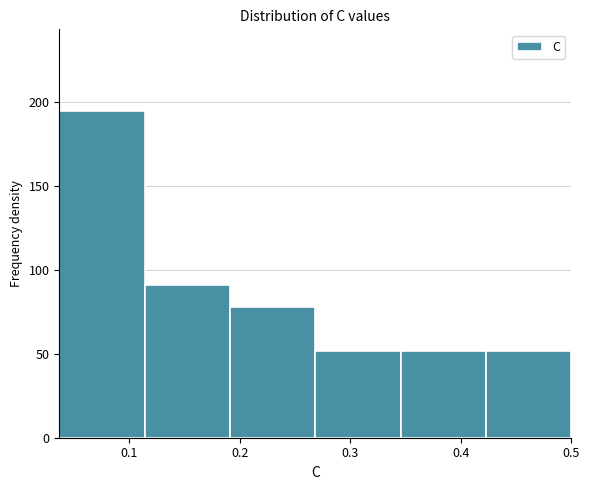

Reading left to right, transcribe this chart: for each bar, give the range it covers on the x-axis and its height. Neither the bar edges nor the heights are printed on the chart, so give them approximately, as read against the axes.

0.04 to 0.11: 195
0.11 to 0.19: 90
0.19 to 0.27: 80
0.27 to 0.35: 50
0.35 to 0.42: 50
0.42 to 0.50: 50